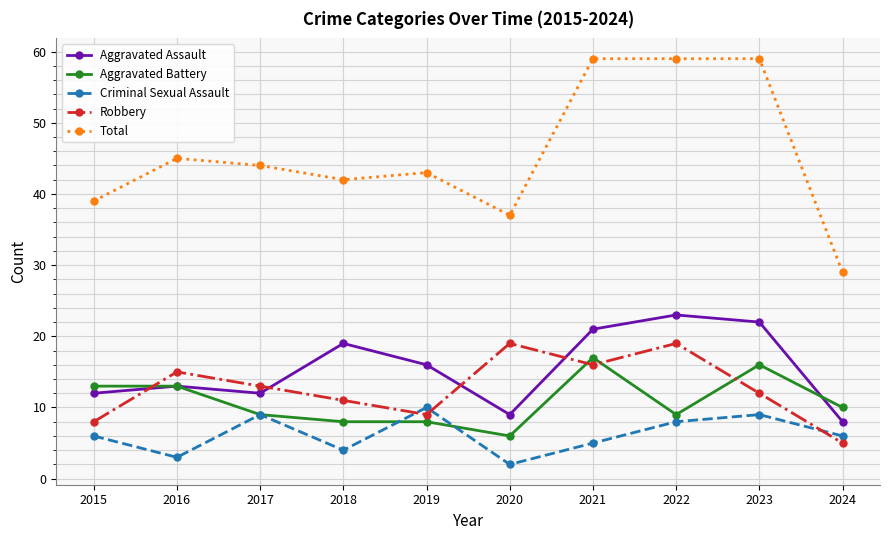

Rank the series by their maximum value, from lowest to highest.

Criminal Sexual Assault, Aggravated Battery, Robbery, Aggravated Assault, Total